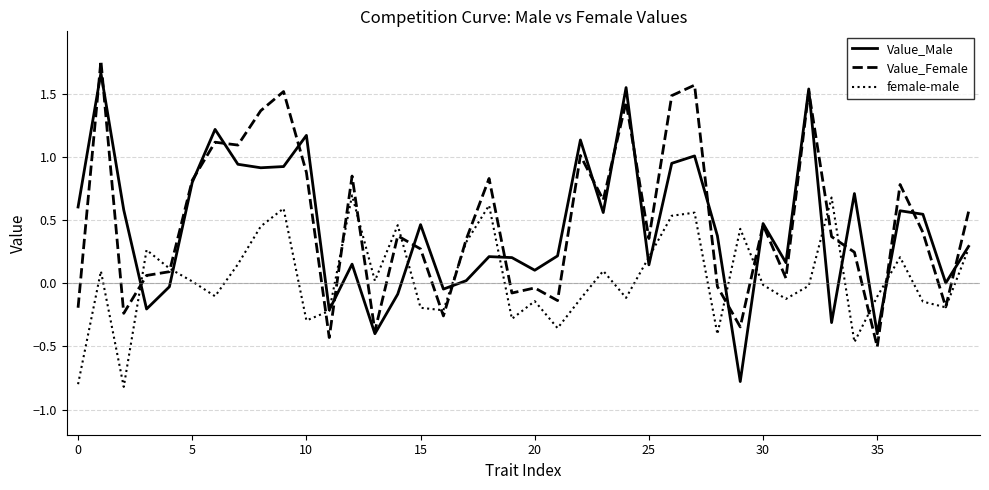

What is the lowest value of the Value_Male series?

-0.8